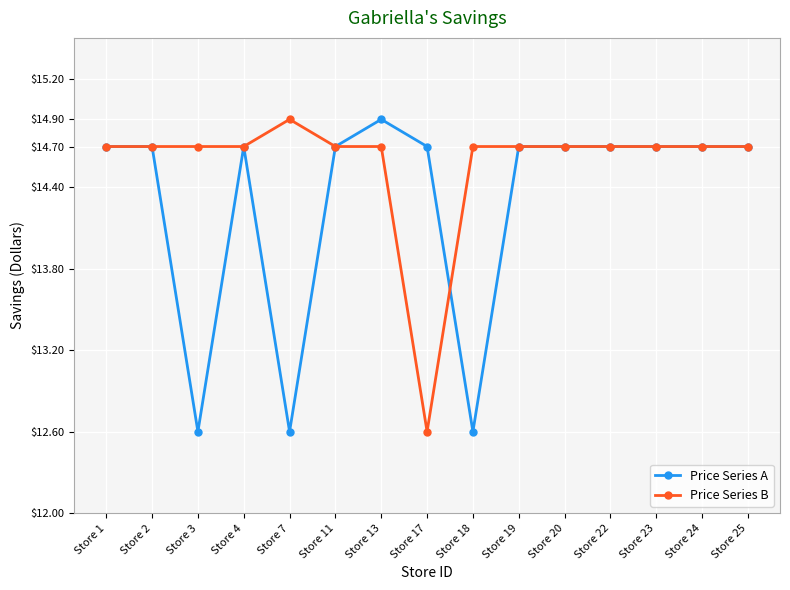

Reading right to left, extract all data points from this chart.

Price Series A: Store 25=14.7	Store 24=14.7	Store 23=14.7	Store 22=14.7	Store 20=14.7	Store 19=14.7	Store 18=12.6	Store 17=14.7	Store 13=14.9	Store 11=14.7	Store 7=12.6	Store 4=14.7	Store 3=12.6	Store 2=14.7	Store 1=14.7
Price Series B: Store 25=14.7	Store 24=14.7	Store 23=14.7	Store 22=14.7	Store 20=14.7	Store 19=14.7	Store 18=14.7	Store 17=12.6	Store 13=14.7	Store 11=14.7	Store 7=14.9	Store 4=14.7	Store 3=14.7	Store 2=14.7	Store 1=14.7